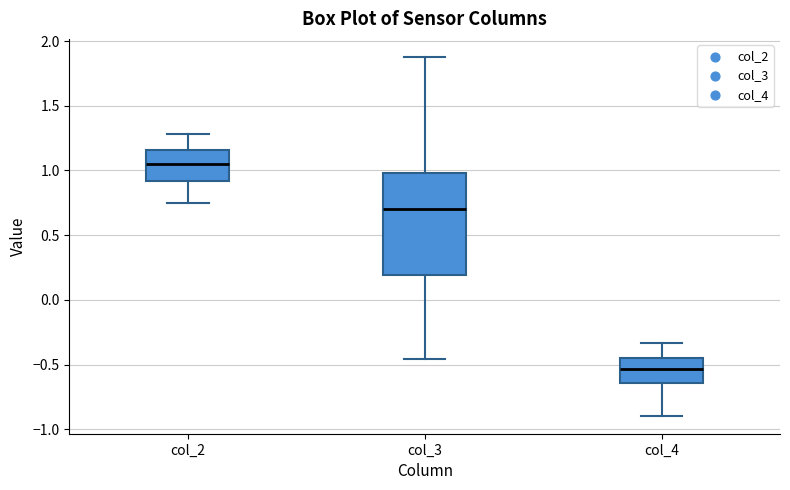

Which box has the highest median line?

col_2